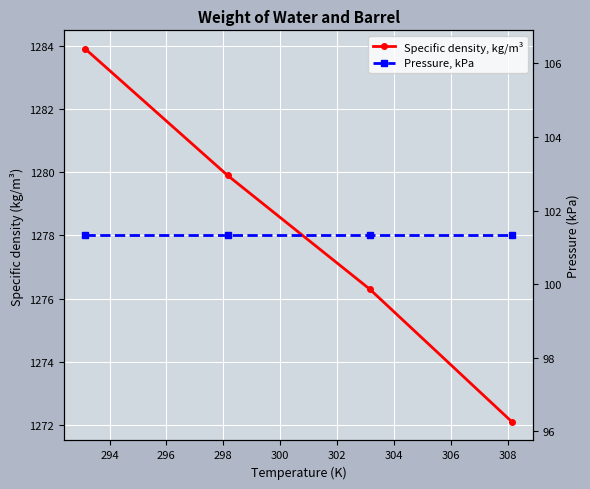

Does the chart display data point markers on the line(s)?

Yes